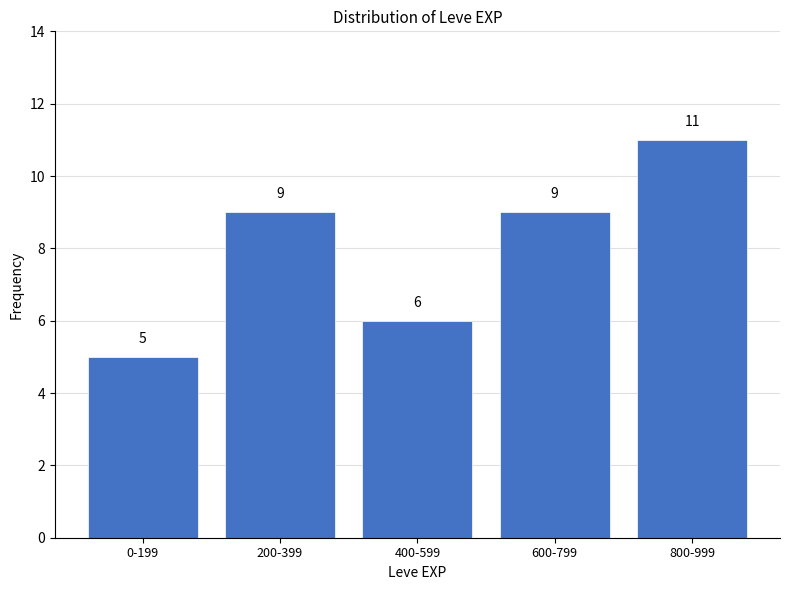

Reading right to left, what are all the values shown in this chart?

800-999=11	600-799=9	400-599=6	200-399=9	0-199=5